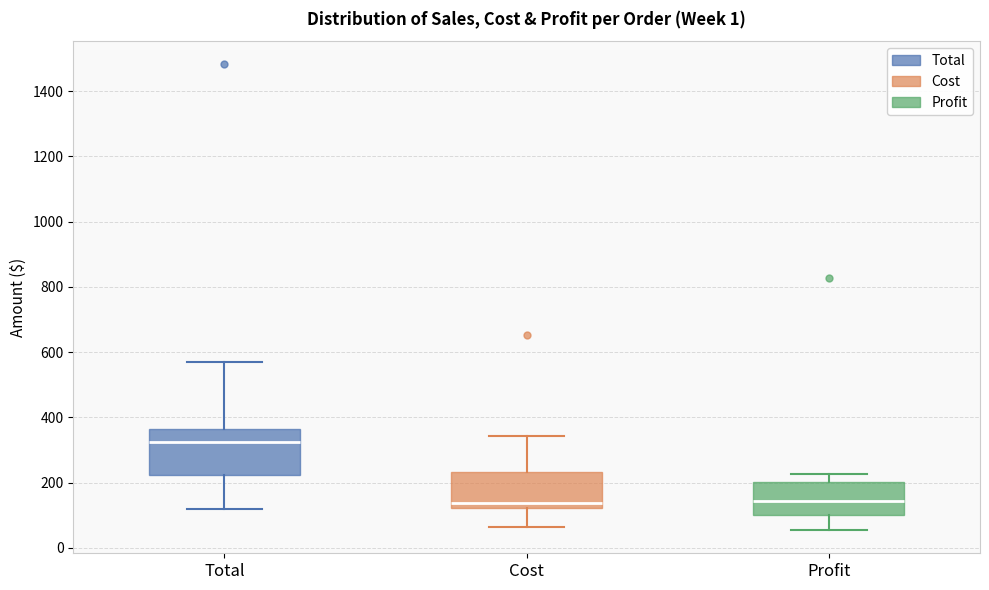

Where is the lower edge of the box for Total on the y-axis? The values are not printed on the chart, so give them approximately, as read against the axis.

220